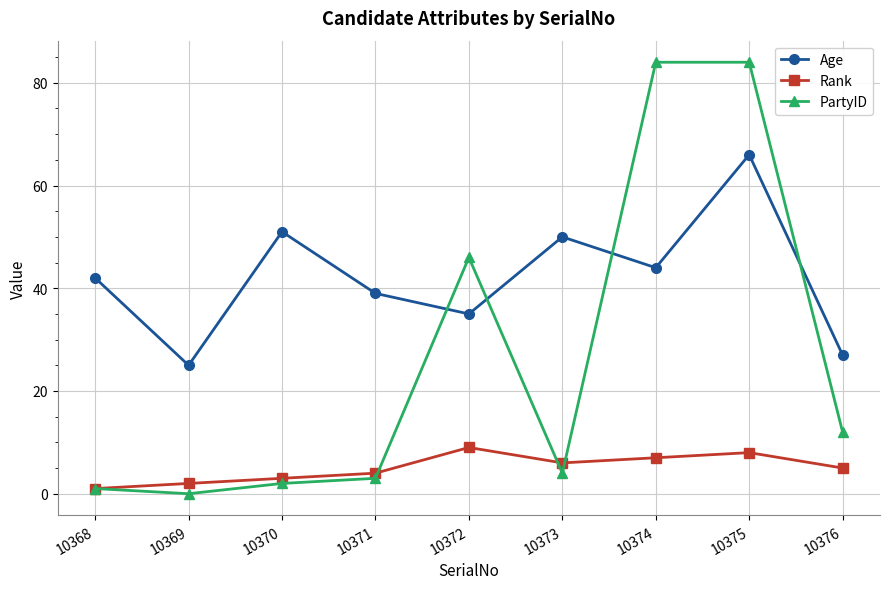

What is the difference between the second highest and minimum values in the PartyID series?

84